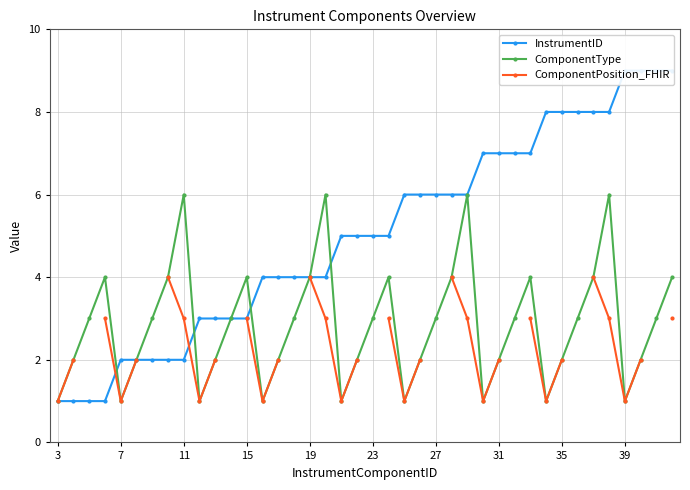

Is it true that ComponentType equals 1 at 35?

False